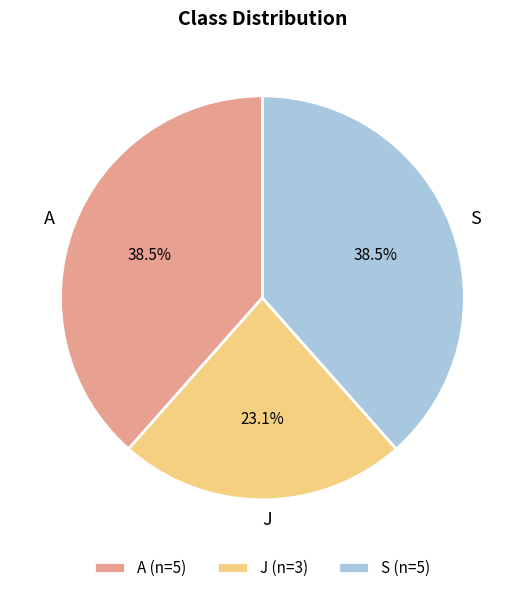

Combined, what portion of the pie is S and A?

76.9%